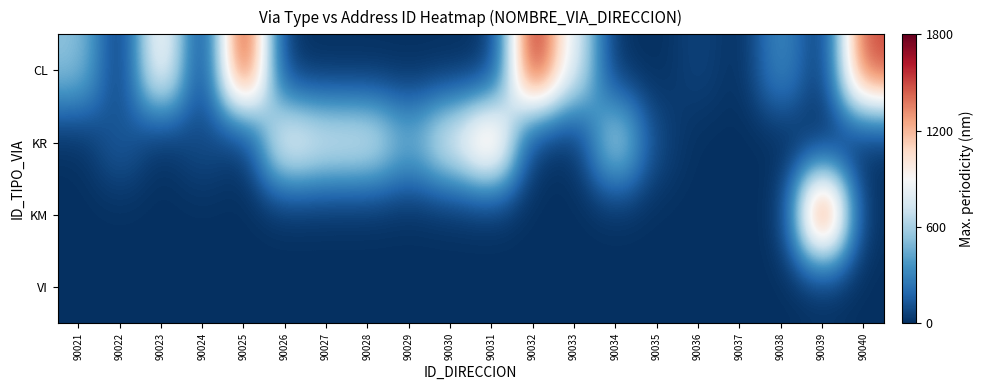

Reading right to left, transcribe all the data shown in this chart.

CL: 90040=1512	90039=0	90038=342	90037=0	90036=72	90035=0	90034=0	90033=792	90032=1674	90031=0	90030=0	90029=0	90028=0	90027=0	90026=0	90025=1656	90024=0	90023=990	90022=0	90021=540
KR: 90040=0	90039=0	90038=0	90037=0	90036=0	90035=72	90034=684	90033=0	90032=0	90031=1242	90030=810	90029=450	90028=756	90027=756	90026=900	90025=0	90024=108	90023=0	90022=162	90021=0
KM: 90040=0	90039=1674	90038=0	90037=0	90036=0	90035=0	90034=0	90033=0	90032=0	90031=0	90030=0	90029=0	90028=0	90027=0	90026=0	90025=0	90024=0	90023=0	90022=0	90021=0
VI: 90040=0	90039=0	90038=0	90037=0	90036=0	90035=0	90034=0	90033=0	90032=0	90031=0	90030=0	90029=0	90028=0	90027=0	90026=0	90025=0	90024=0	90023=0	90022=0	90021=0